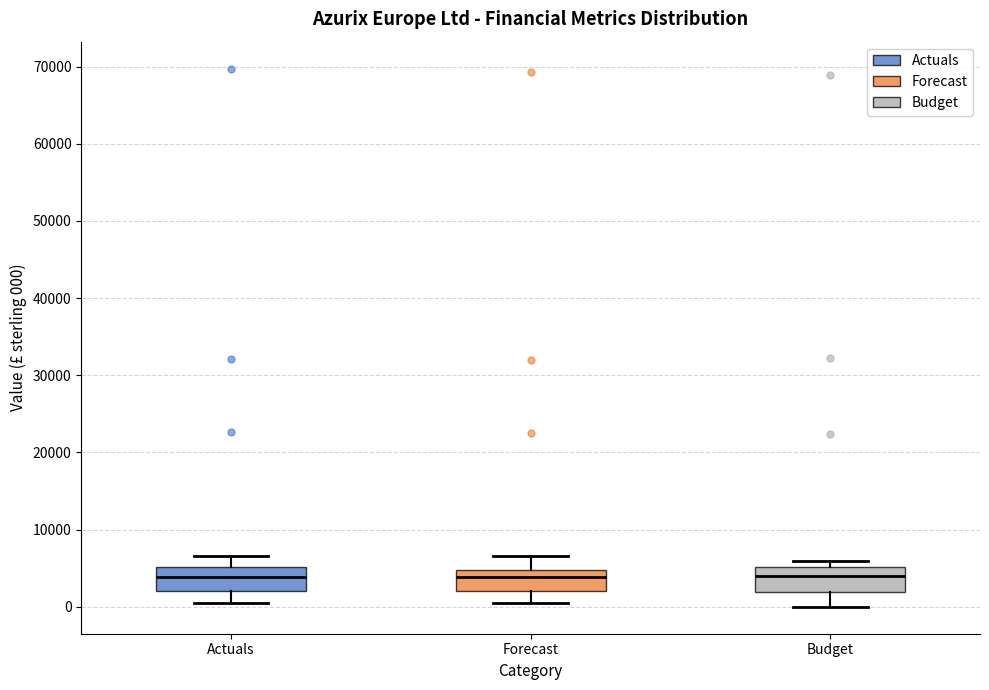

Where does the lower whisker of the box for Budget end on the y-axis? The values are not printed on the chart, so give them approximately, as read against the axis.

0